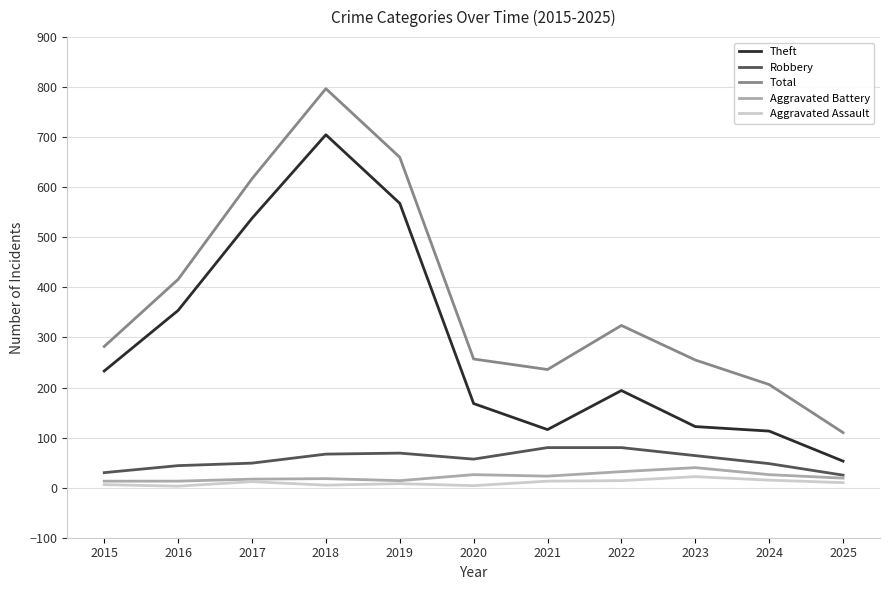

True or false: Robbery and Total cross at least once.

False